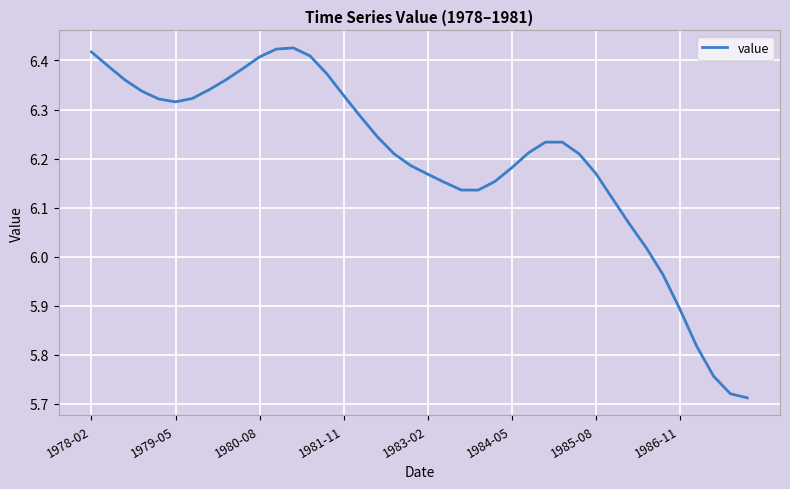

What is the difference between the maximum and minimum values?

0.7